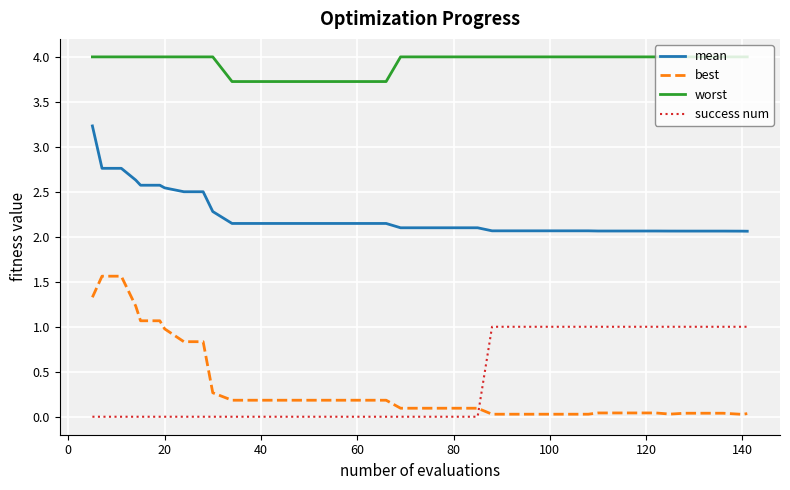

Count the number of data series in this chart.

4